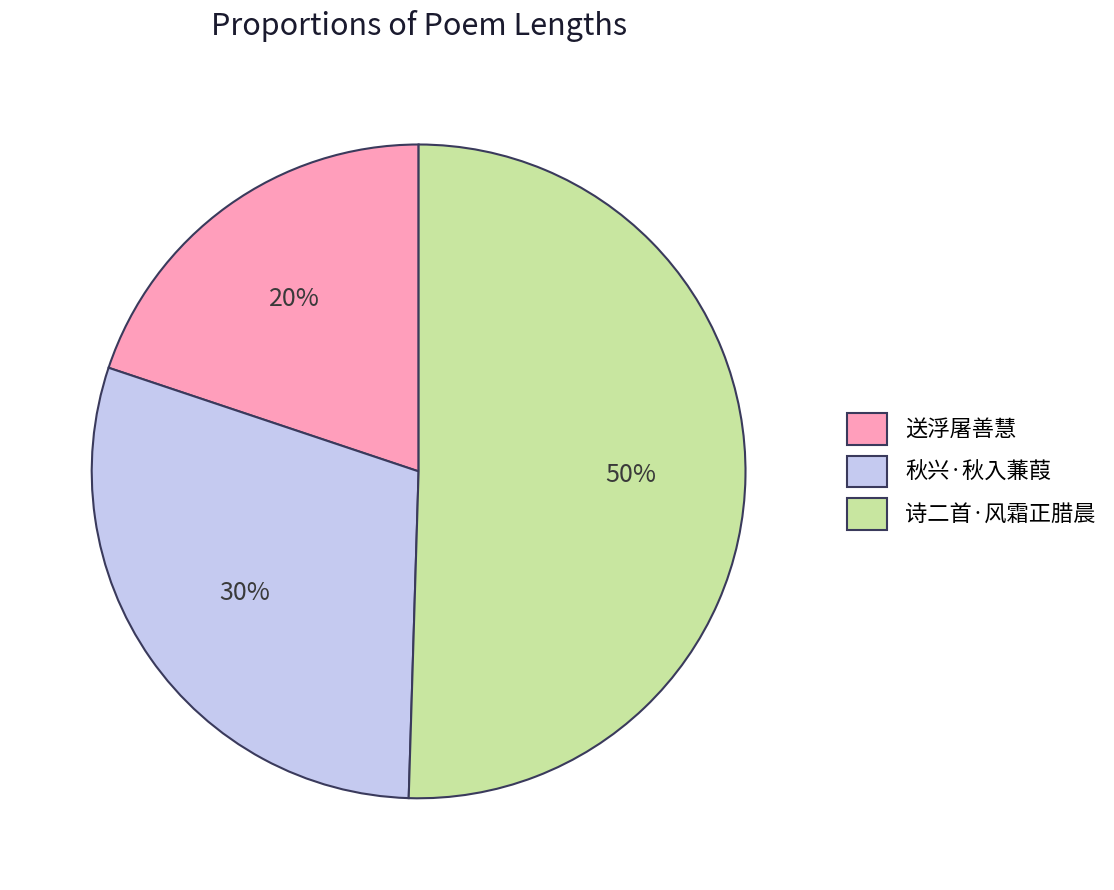

Which has a higher value, 诗二首·风霜正腊晨 or 秋兴·秋入蒹葭?

诗二首·风霜正腊晨